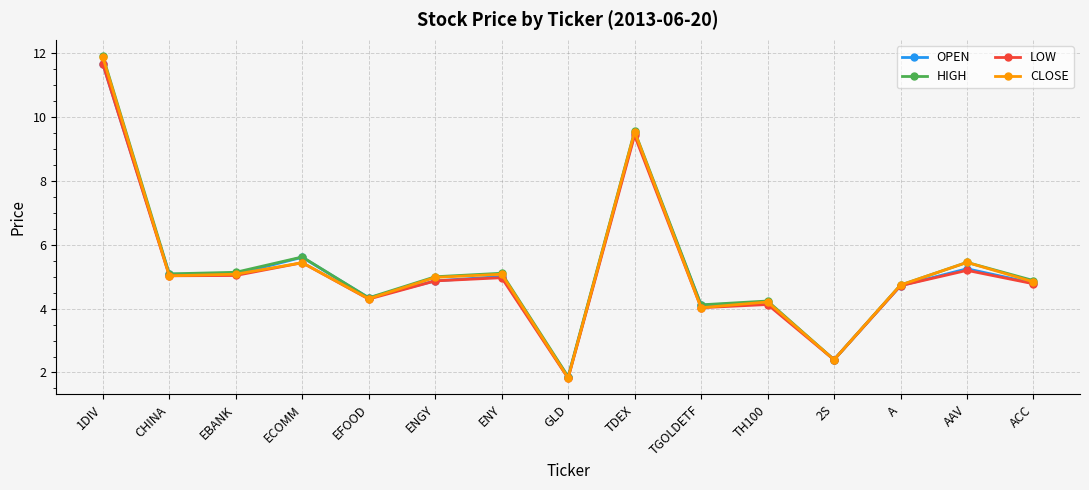

Which series changed the most between ECOMM and TDEX?

CLOSE